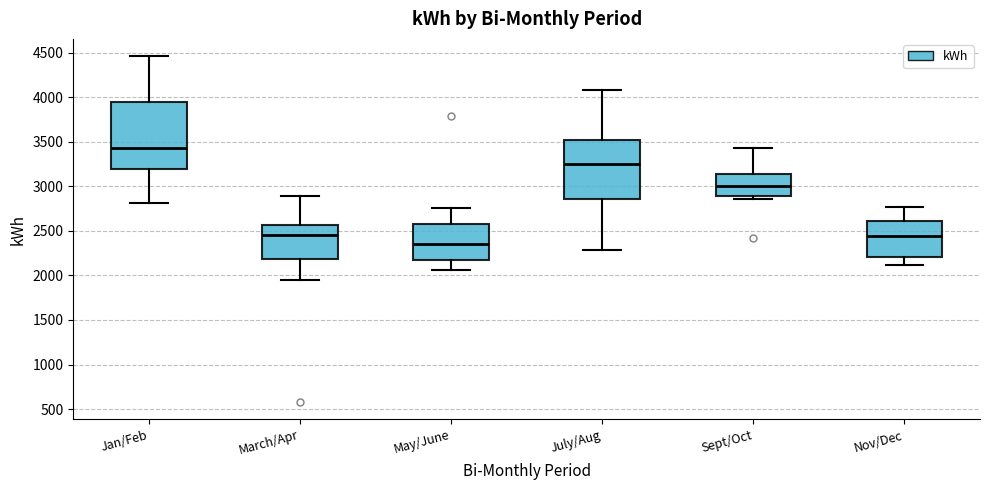

Reading left to right, transcribe this box plot: for each box, give where its median line is, the range the box spans, and where its two whiskers end, as read against the y-axis. The values are not printed on the chart, so give them approximately, as read against the axis.

Jan/Feb: median 3450, box 3200 to 3950, whiskers 2800 to 4450
March/Apr: median 2450, box 2200 to 2550, whiskers 1950 to 2900
May/June: median 2350, box 2150 to 2600, whiskers 2050 to 2750
July/Aug: median 3250, box 2850 to 3550, whiskers 2300 to 4100
Sept/Oct: median 3000, box 2900 to 3150, whiskers 2850 to 3450
Nov/Dec: median 2450, box 2200 to 2600, whiskers 2100 to 2750